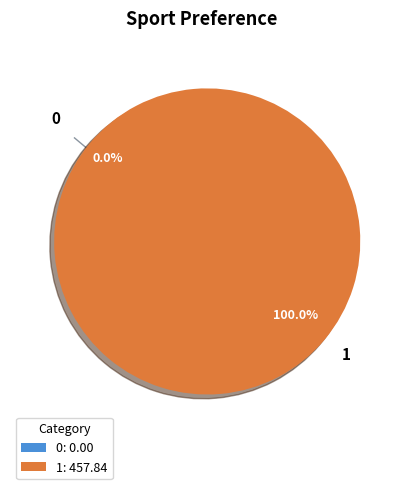

Does any single category account for the majority?

Yes